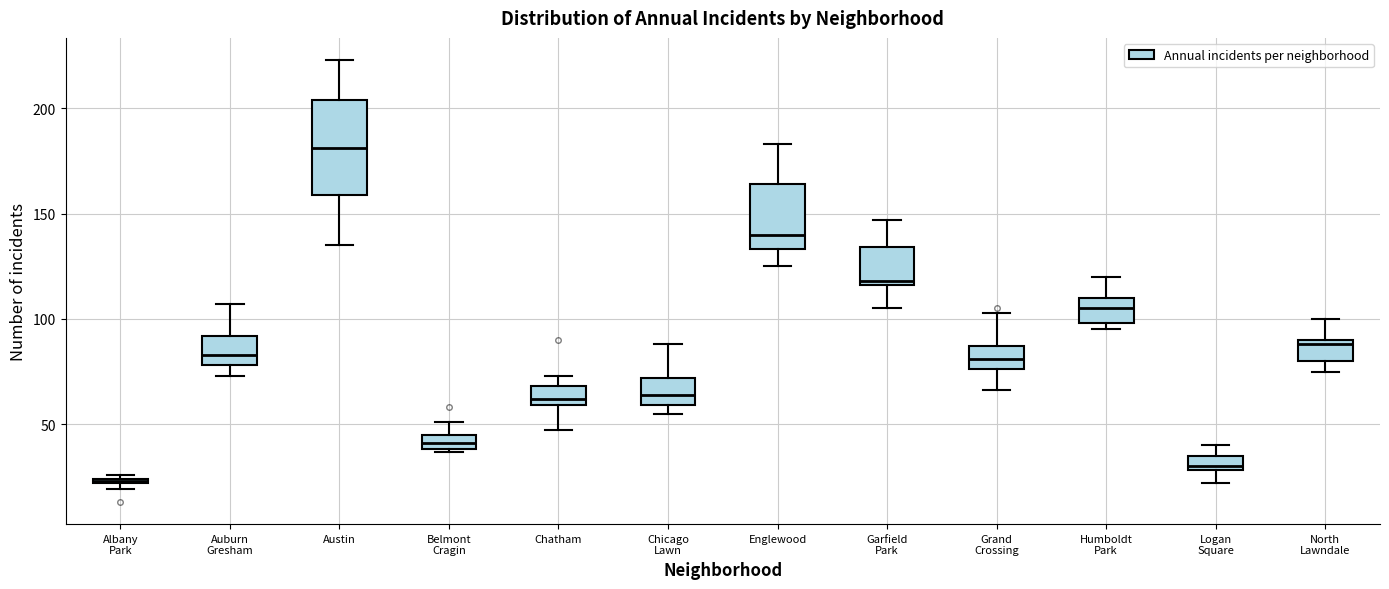

Which box has the lowest median line?

Albany Park